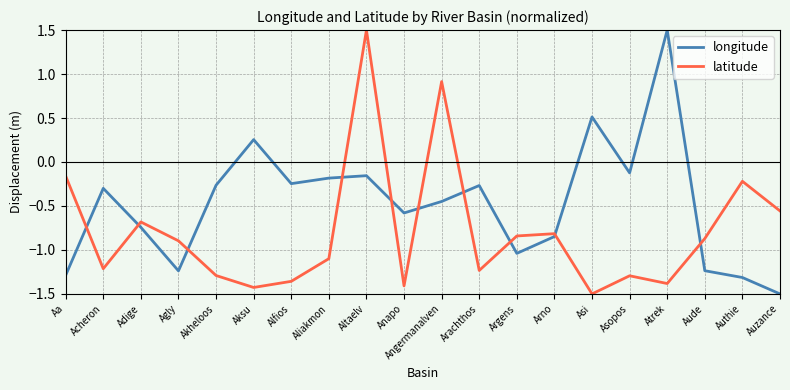

How many values in the longitude series are below 0?

17